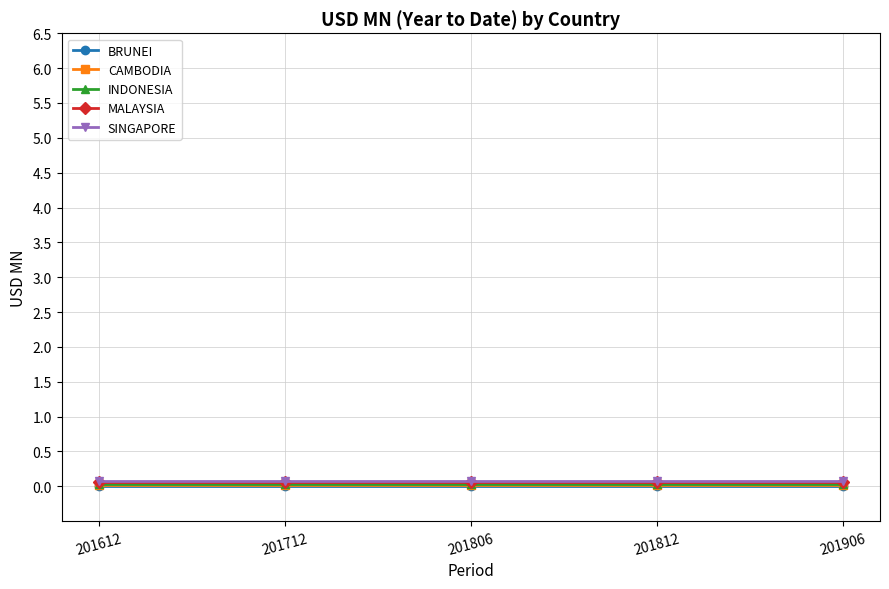

How many categories are shown in the chart?

5